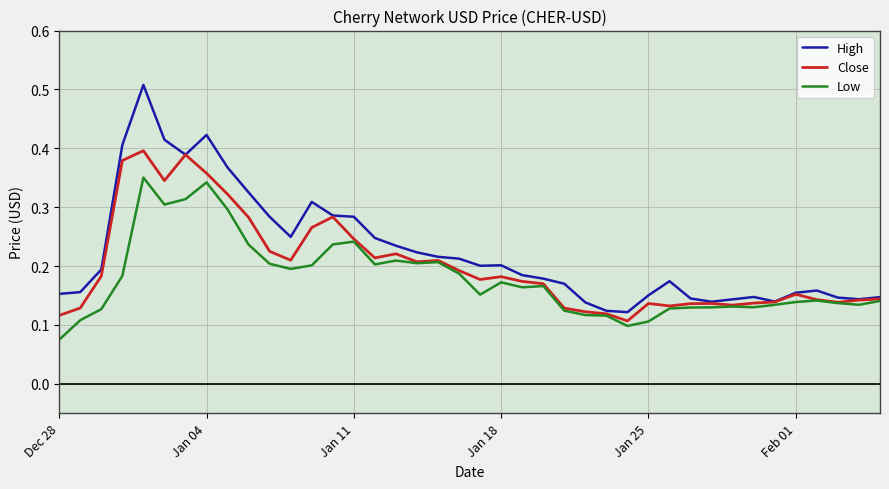

List the series in order of their overall mean, highest first.

High, Close, Low